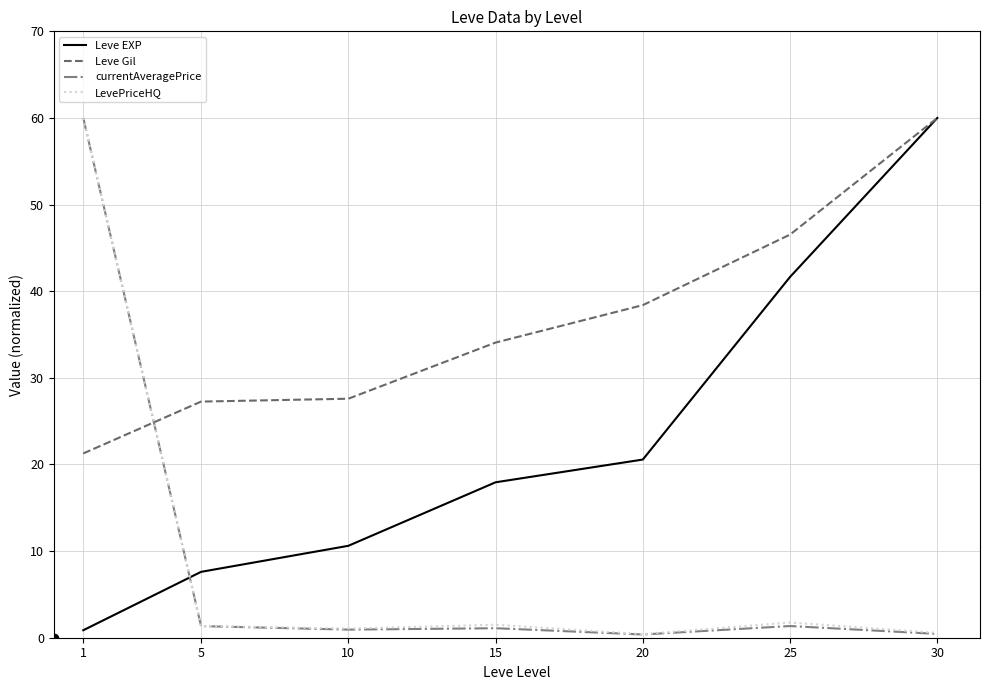

Which series has the largest total across all categories?

Leve Gil